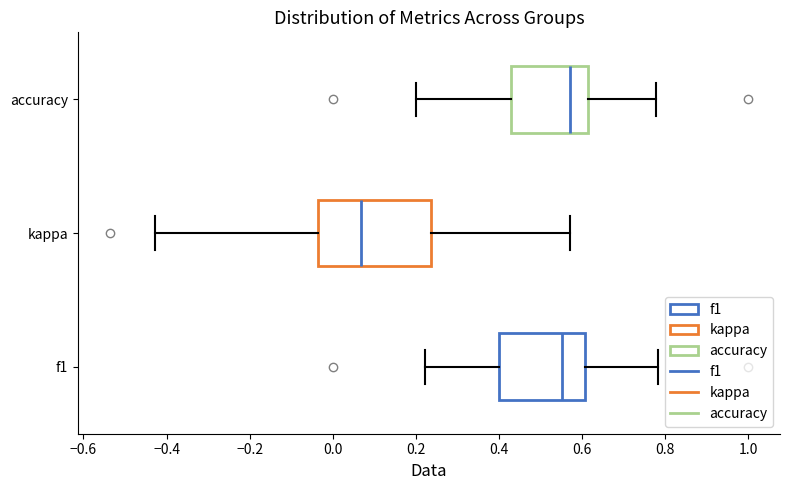

Reading bottom to top, read every box against the x-axis: the position of its median line, the range the box covers, and the ends of its whiskers. The values are not printed on the chart, so give them approximately, as read against the axis.

f1: median 0.56, box 0.40 to 0.60, whiskers 0.22 to 0.78
kappa: median 0.06, box -0.04 to 0.24, whiskers -0.42 to 0.58
accuracy: median 0.58, box 0.42 to 0.62, whiskers 0.20 to 0.78